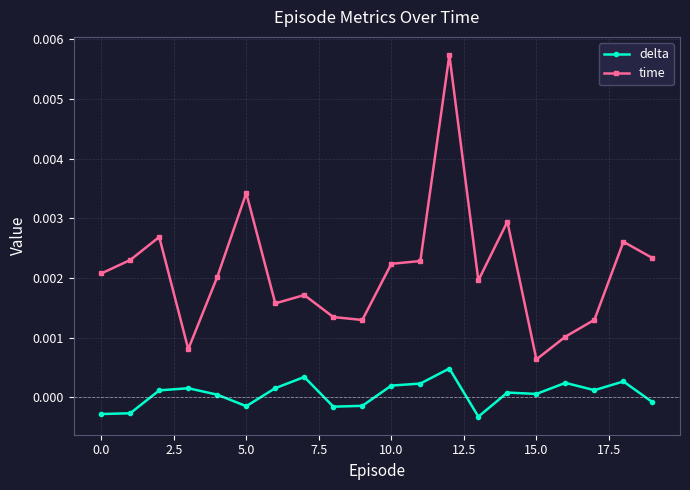

True or false: delta has more than 1 interior local peaks.

True